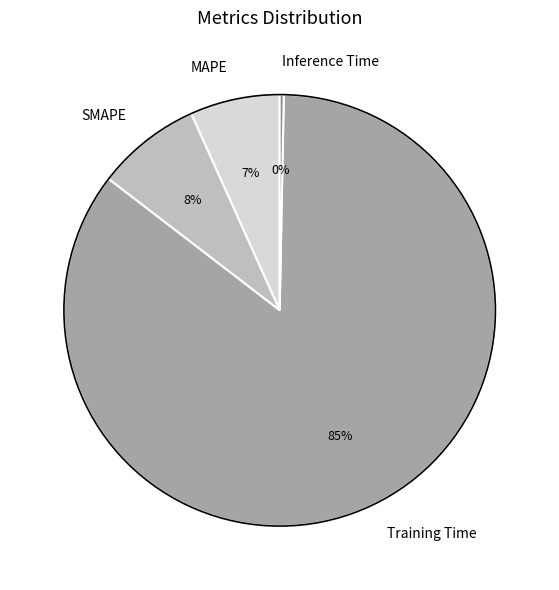

Which category has the smallest portion of the pie?

Inference Time